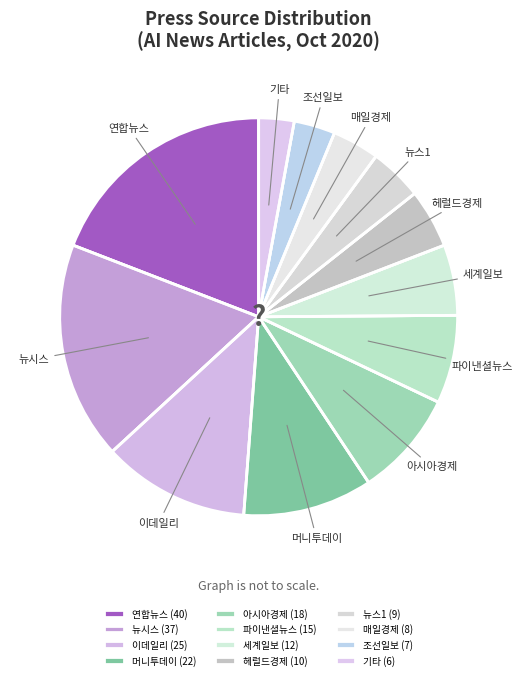

What is the ratio of the value at 뉴스1 to the value at 머니투데이?

0.4